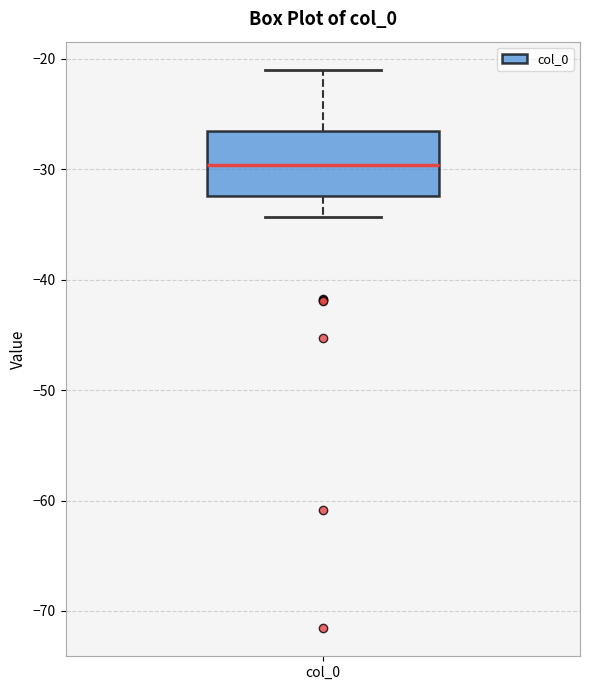

Transcribe this box plot: give where the median line is, the range the box spans, and where the two whiskers end, as read against the y-axis. The values are not printed on the chart, so give them approximately, as read against the axis.

median -30, box -32 to -27, whiskers -34 to -21